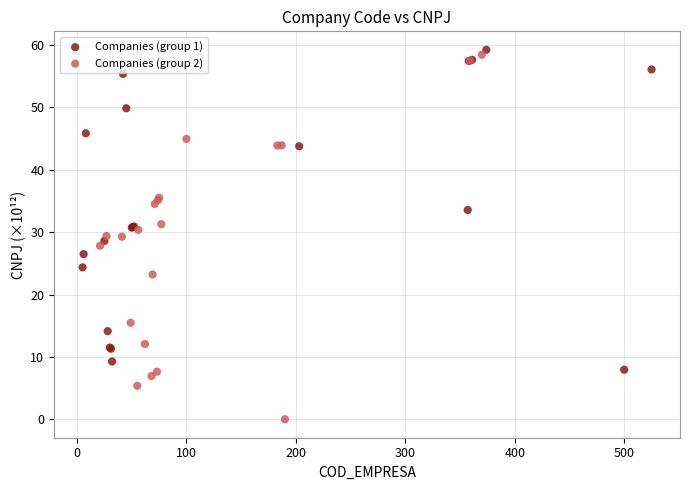

Which series reaches the minimum Y coordinate?

Companies (group 2)